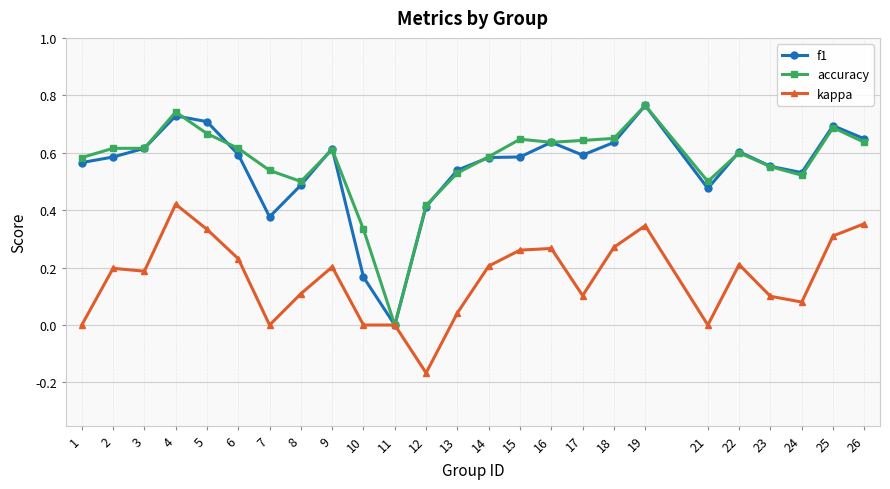

What are all the series names shown in the legend?

f1, accuracy, kappa